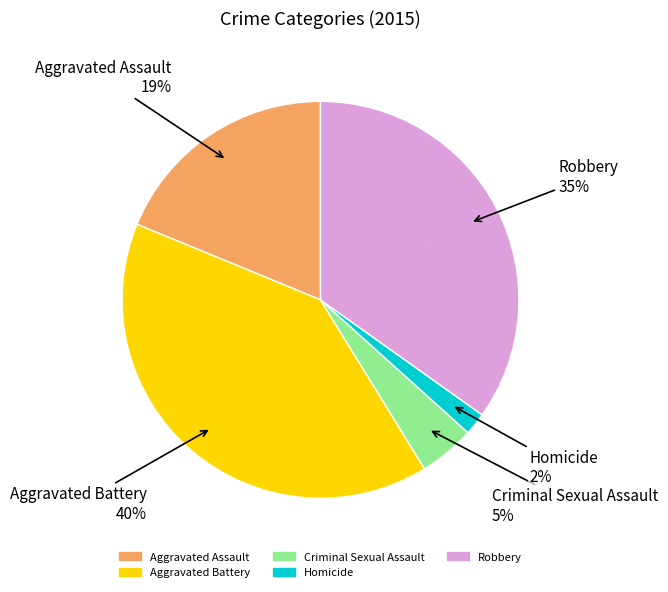

Approximately how many times larger is the value at Aggravated Assault compared to Homicide?

10.3